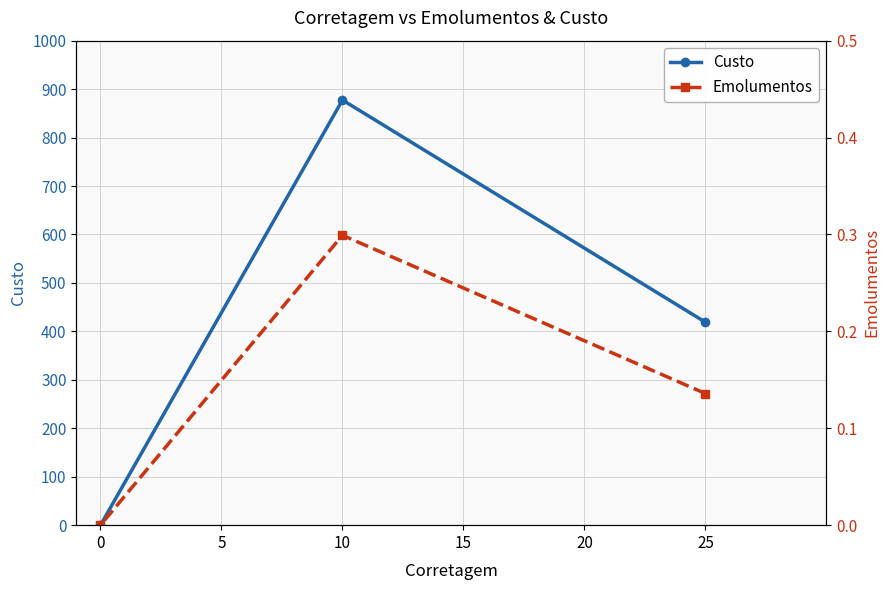

What is the value of the Custo point at the 2nd from the left?

877.5